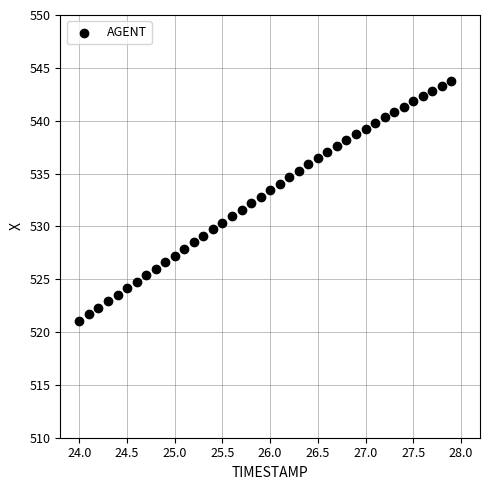

What is the range of X values (max minus min)?

3.9